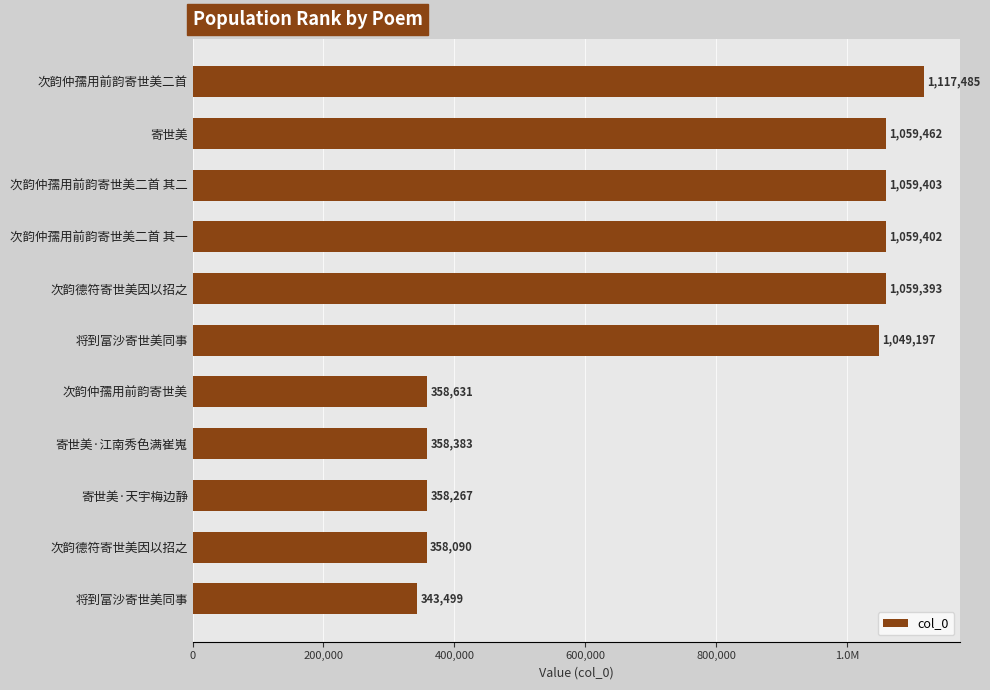

How many series are shown in this chart?

1